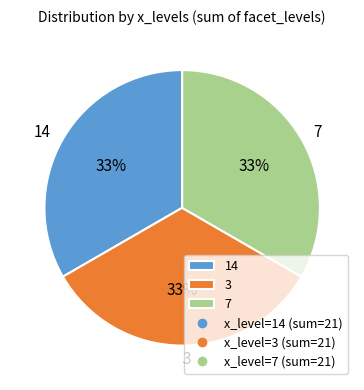

To the nearest percent, what is the average slice percentage?

33%